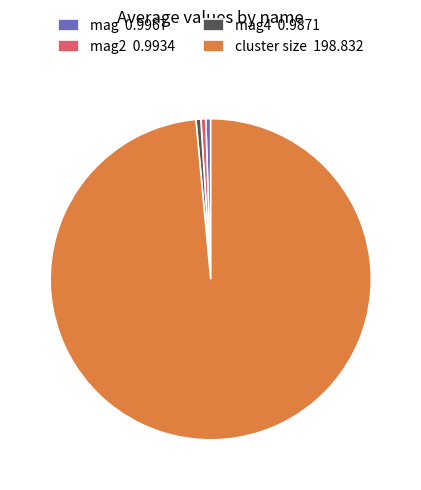

What is the majority slice?

cluster size 198.832